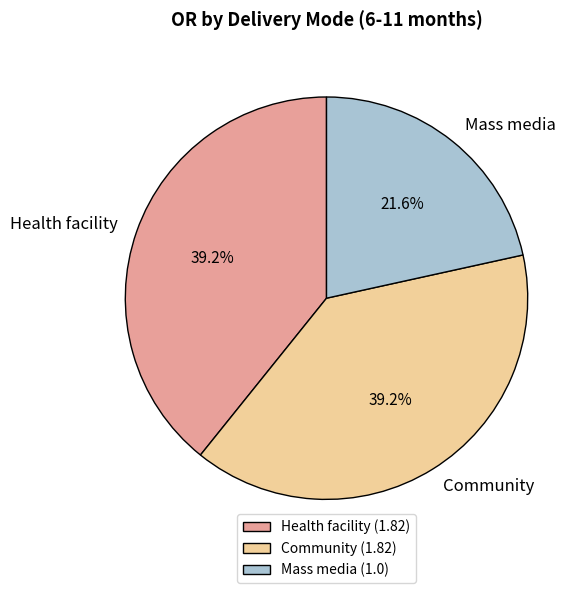

Is Mass media the majority of the pie?

No